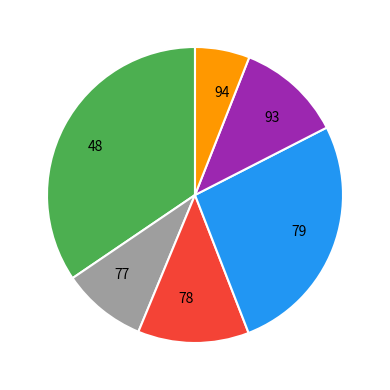

Approximately how many times larger is the value at 77 compared to 48?

0.3